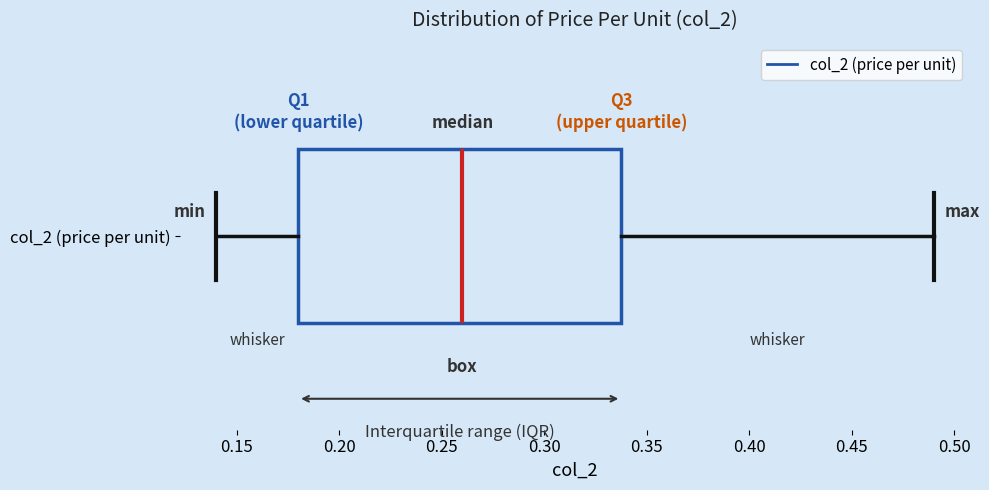

Where does the right whisker of the box for col_2 (price per unit) end on the x-axis? The values are not printed on the chart, so give them approximately, as read against the axis.

0.49